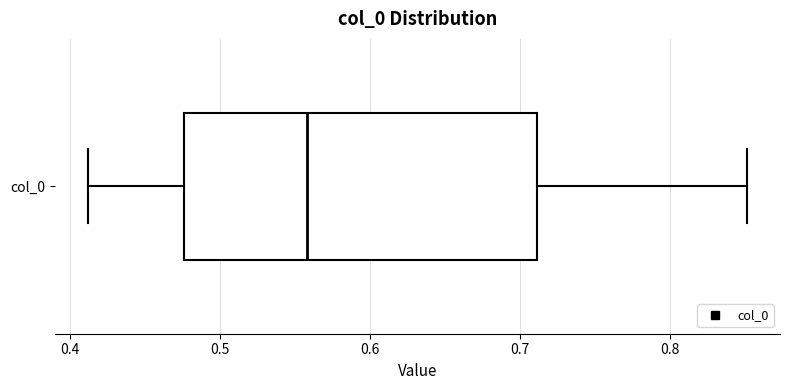

Read this box plot against the x-axis: the position of the median line, the range covered by the box, and the ends of both whiskers. The values are not printed on the chart, so give them approximately, as read against the axis.

median 0.56, box 0.48 to 0.71, whiskers 0.41 to 0.85